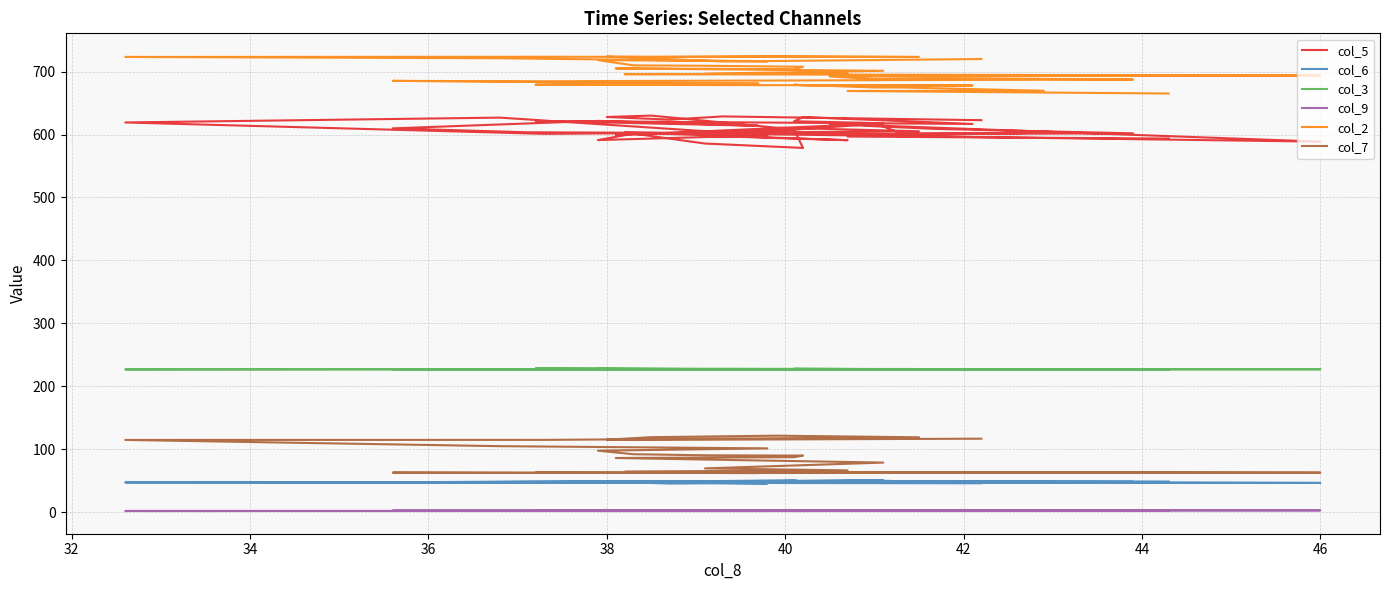

What is the maximum value for col_2?

724.7